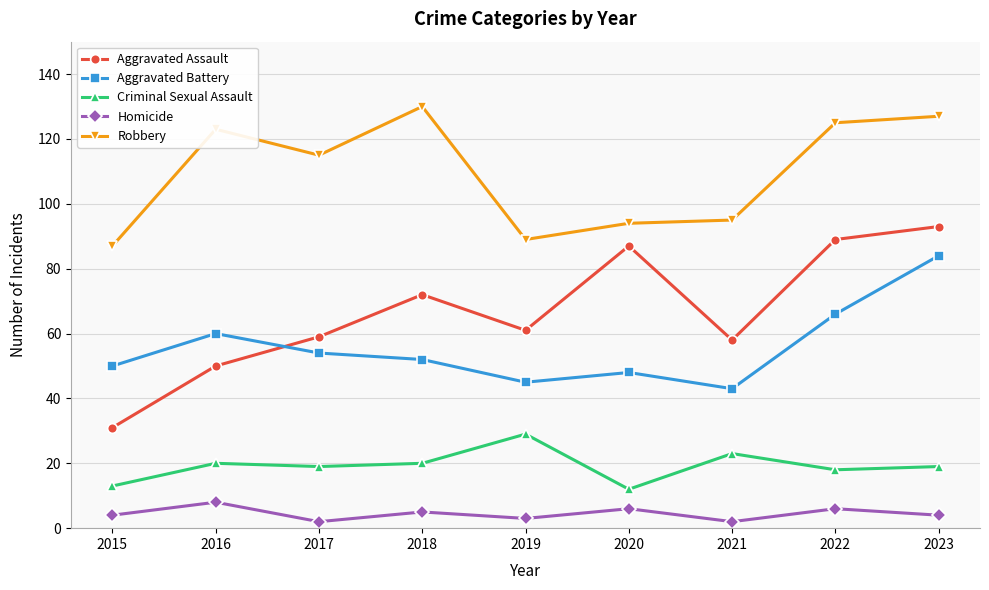

What is the difference between the highest and lowest values at 2022?

119